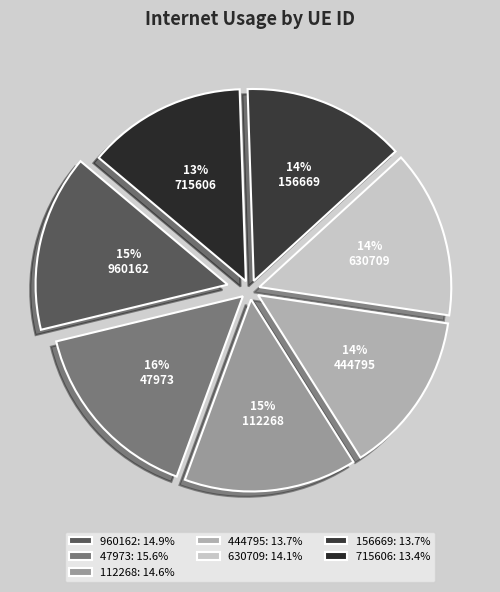

Between 960162 and 47973, which is larger?

47973